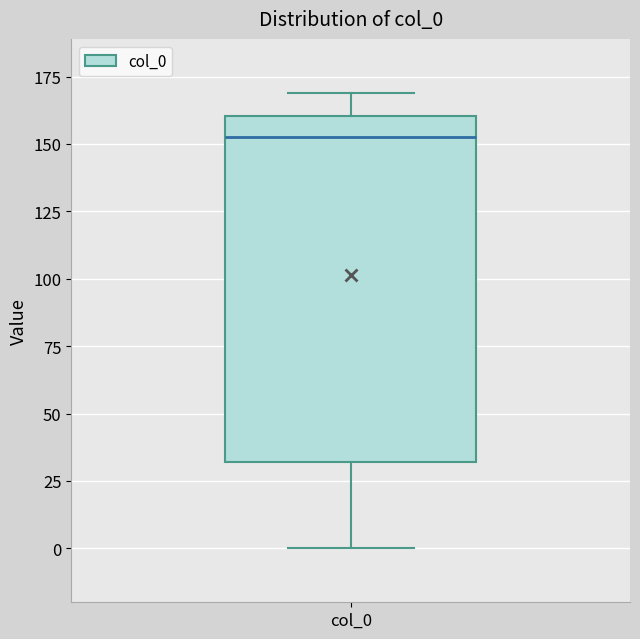

Read this box plot against the y-axis: the position of the median line, the range covered by the box, and the ends of both whiskers. The values are not printed on the chart, so give them approximately, as read against the axis.

median 155, box 30 to 160, whiskers 0 to 170